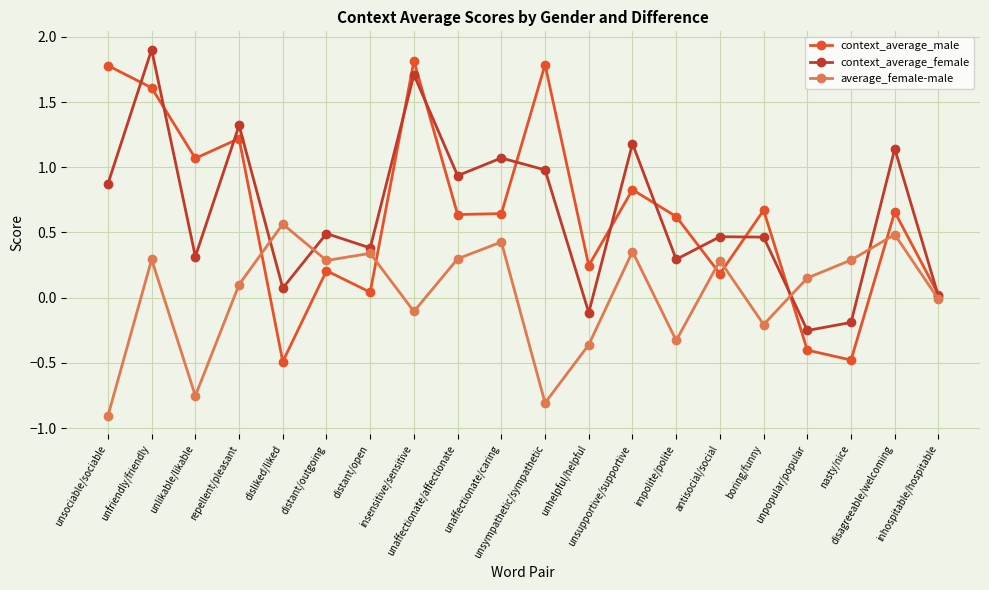

What is the minimum value for context_average_male?

-0.5